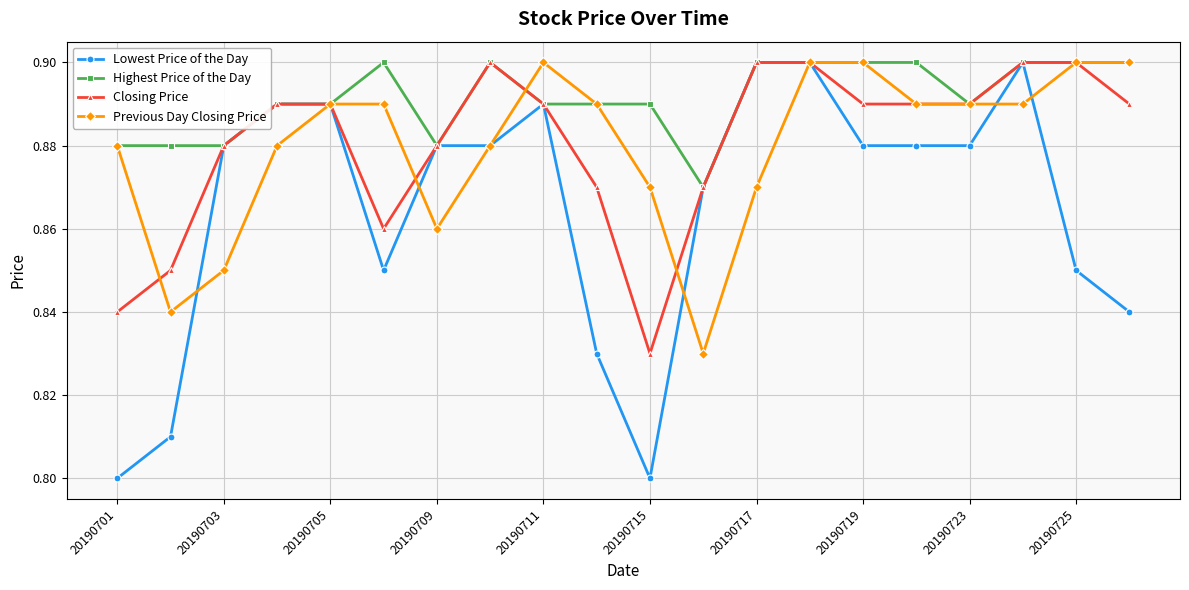

Which series has the largest total across all categories?

Highest Price of the Day